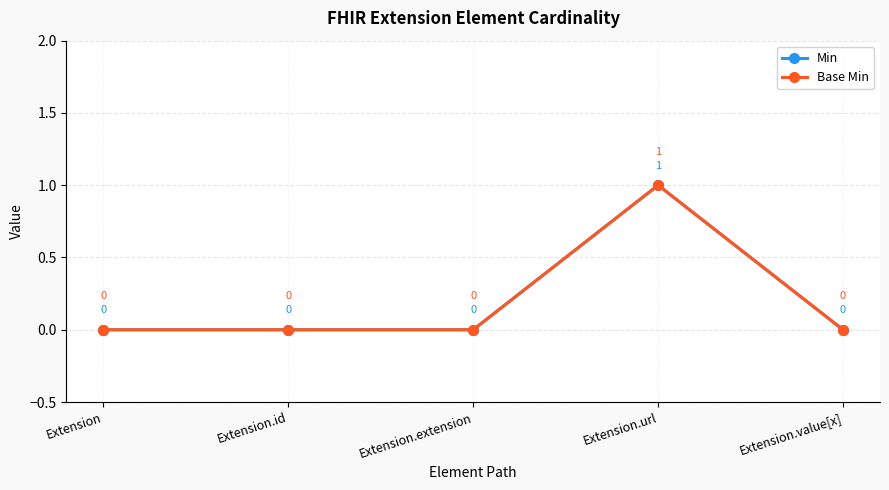

At which label is Base Min closest to 0?

Extension